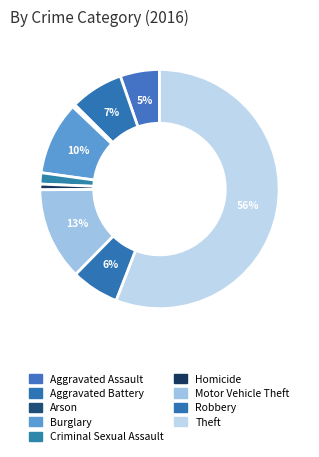

To the nearest percent, what percentage of the pie is Aggravated Assault?

5%